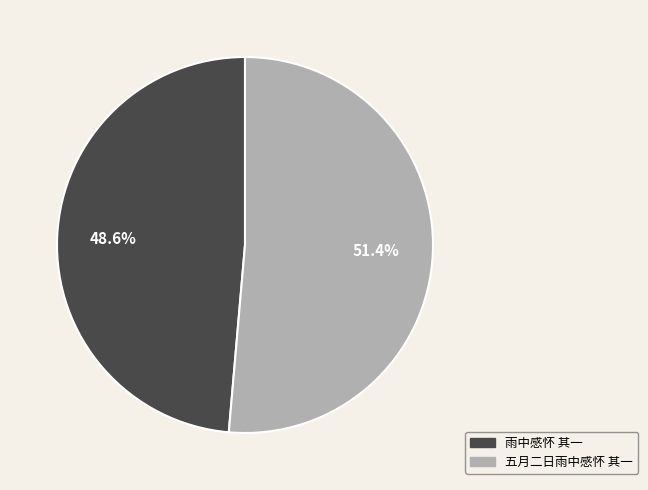

To the nearest percent, what percentage of the pie is 雨中感怀 其一?

49%